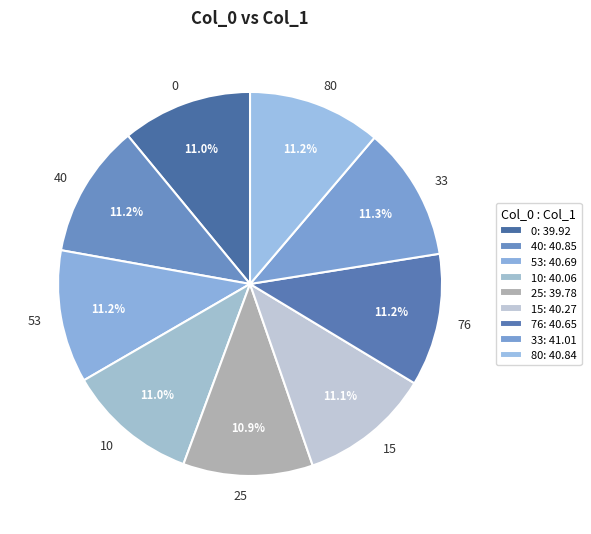

Is there any slice that represents more than half of the pie?

No